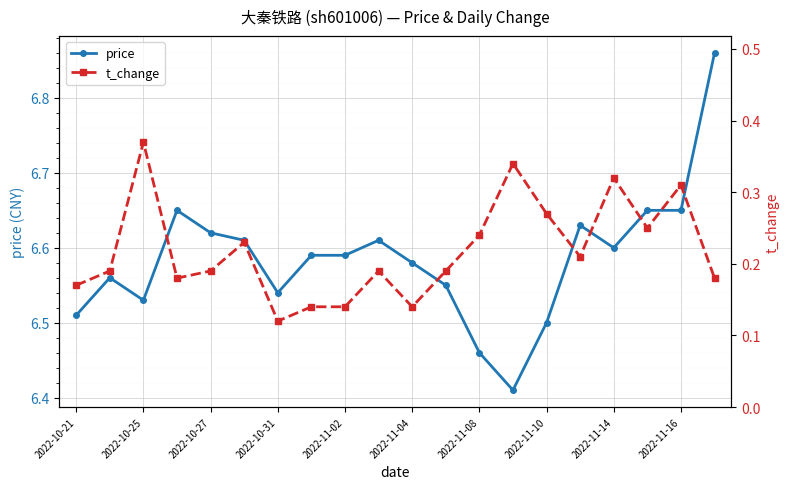

What is the maximum value shown in the chart?

6.9